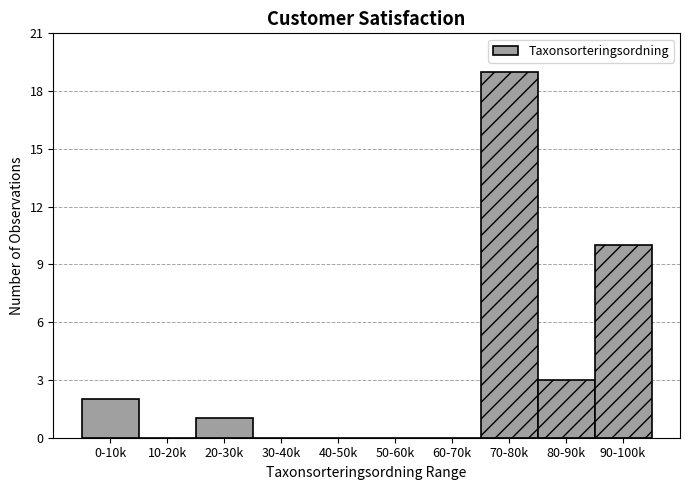

Reading right to left, what are all the values shown in this chart?

90-100k=10	80-90k=3	70-80k=19	60-70k=0	50-60k=0	40-50k=0	30-40k=0	20-30k=1	10-20k=0	0-10k=2